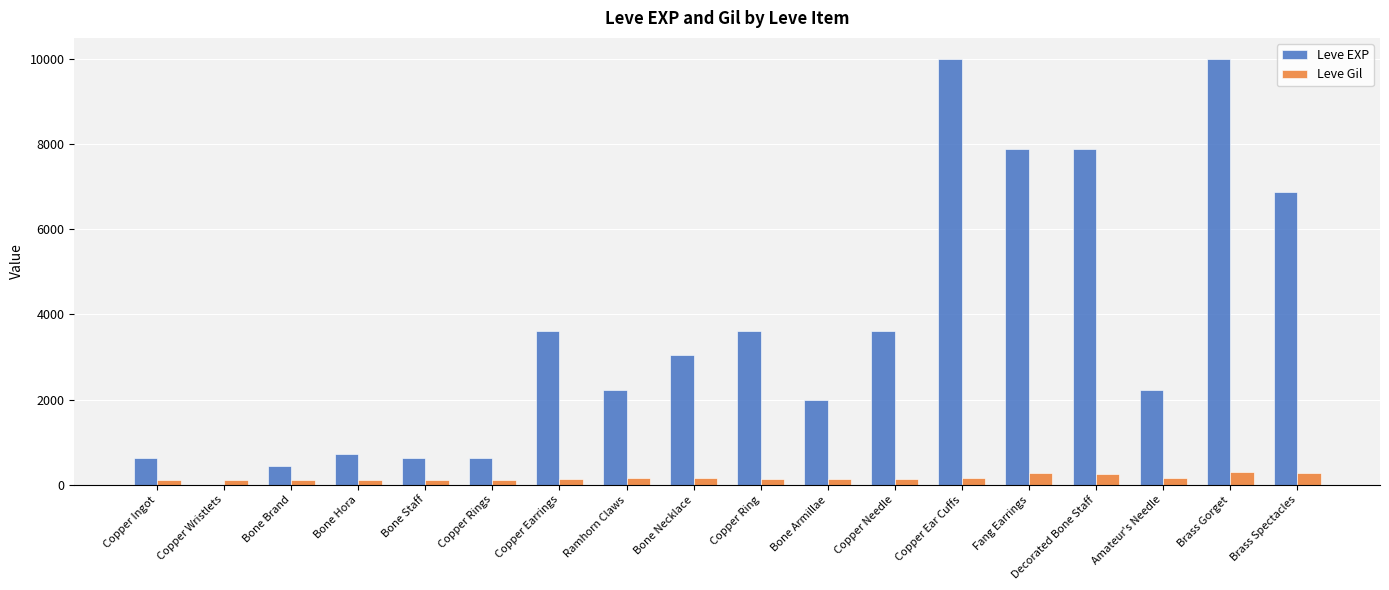

How many groups of bars are there?

18